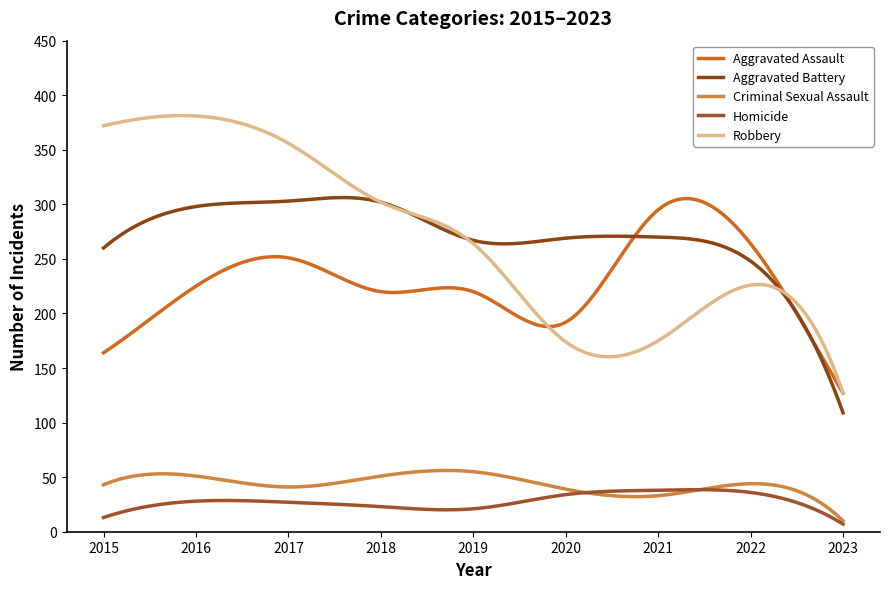

Rank the series by their maximum value, from highest to lowest.

Robbery, Aggravated Battery, Aggravated Assault, Criminal Sexual Assault, Homicide